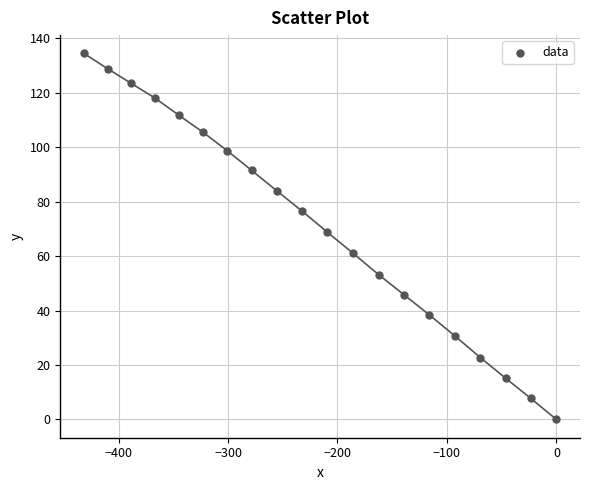

What Y value in the scatter plot is closest to 67?

68.8